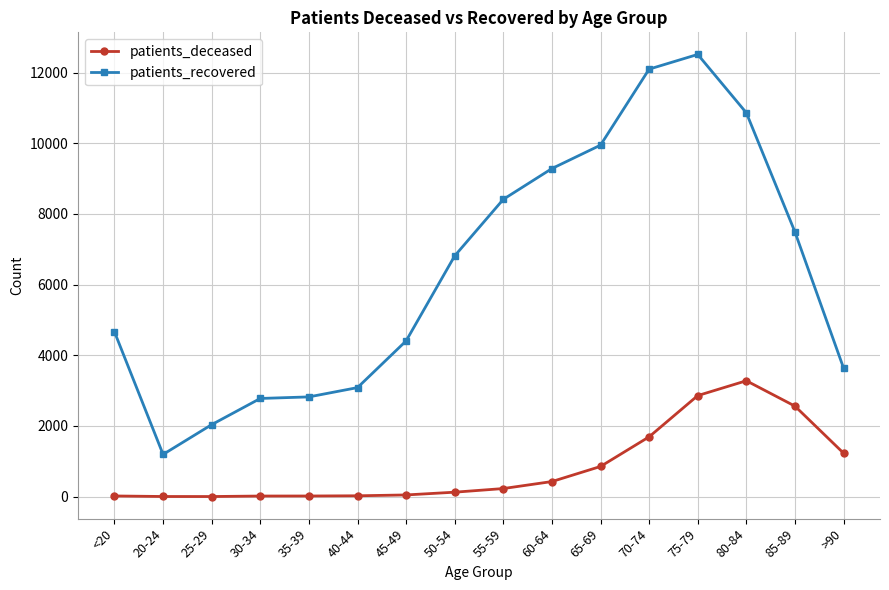

What is the label of the 2nd point from the right?

85-89